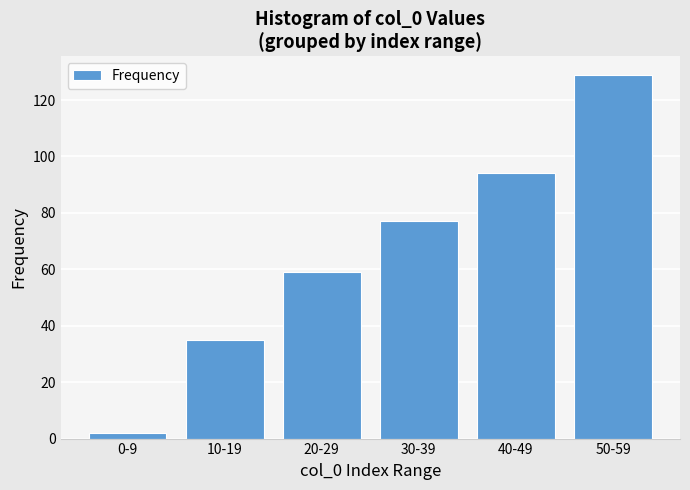

Reading left to right, list all the values displayed in this chart.

0-9=2	10-19=35	20-29=59	30-39=77	40-49=94	50-59=129